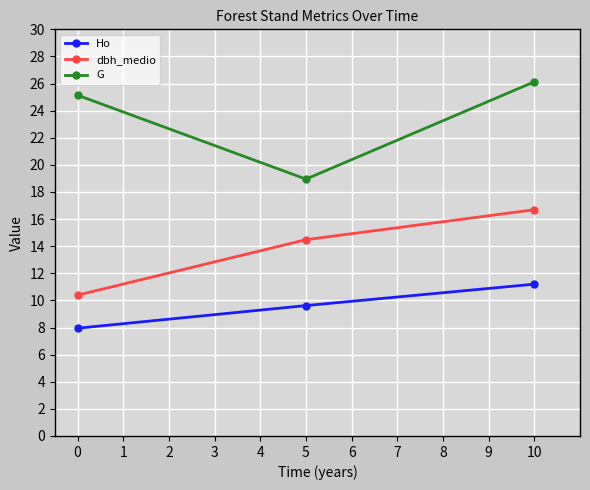

How many series are shown in this chart?

3